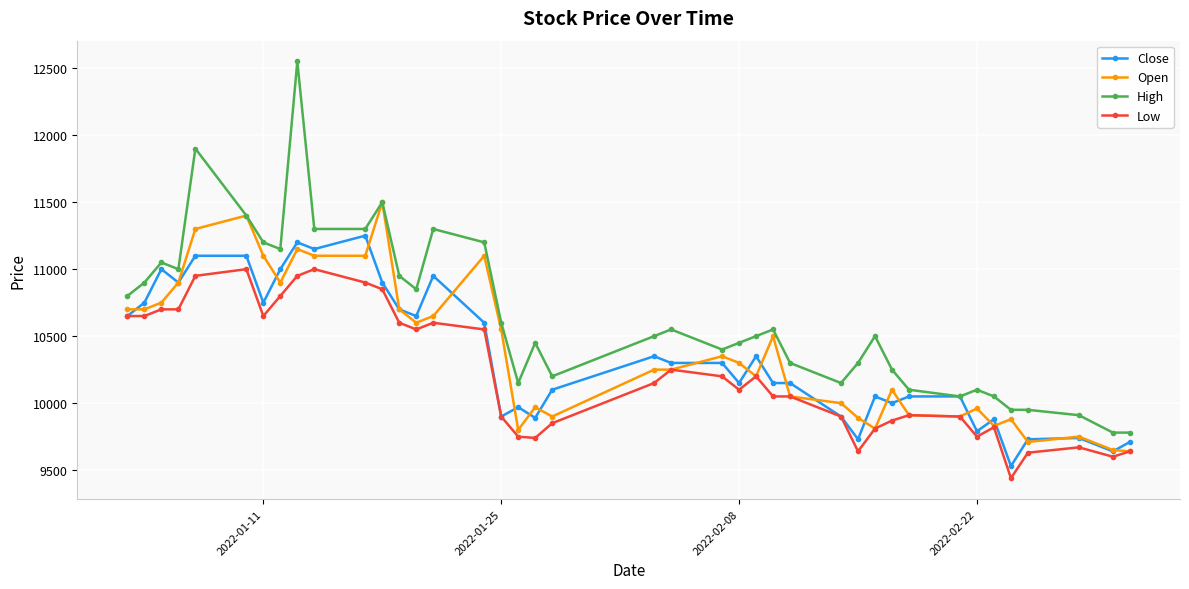

What is the value of the Open point at the 25th from the left?

10200